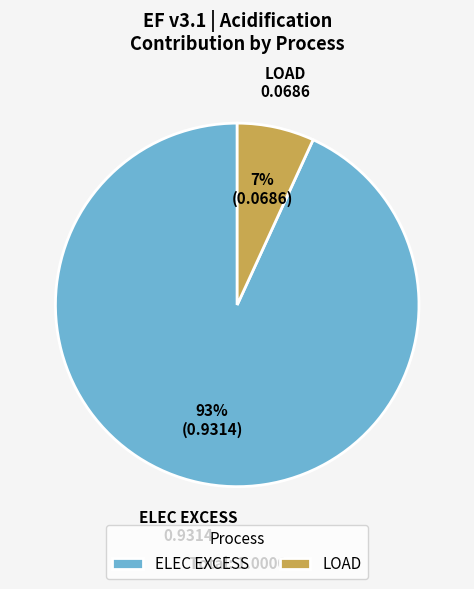

To the nearest percent, what portion does LOAD represent?

7%